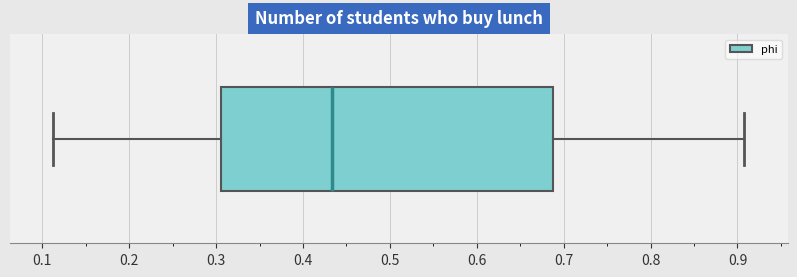

Transcribe this box plot: give where the median line is, the range the box spans, and where the two whiskers end, as read against the x-axis. The values are not printed on the chart, so give them approximately, as read against the axis.

median 0.43, box 0.31 to 0.69, whiskers 0.11 to 0.91